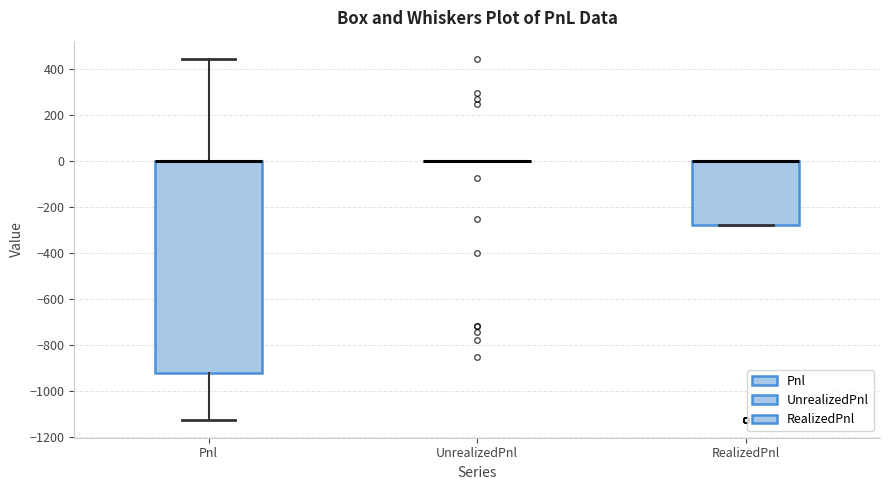

Reading left to right, read every box against the y-axis: the position of its median line, the range the box covers, and the ends of its whiskers. The values are not printed on the chart, so give them approximately, as read against the axis.

Pnl: median 0 (drawn on the box's upper edge), box -920 to 0, whiskers -1120 to 440
UnrealizedPnl: box collapsed to a line at 0, whiskers 0 to 0
RealizedPnl: median 0 (drawn on the box's upper edge), box -280 to 0, whiskers -280 to 0